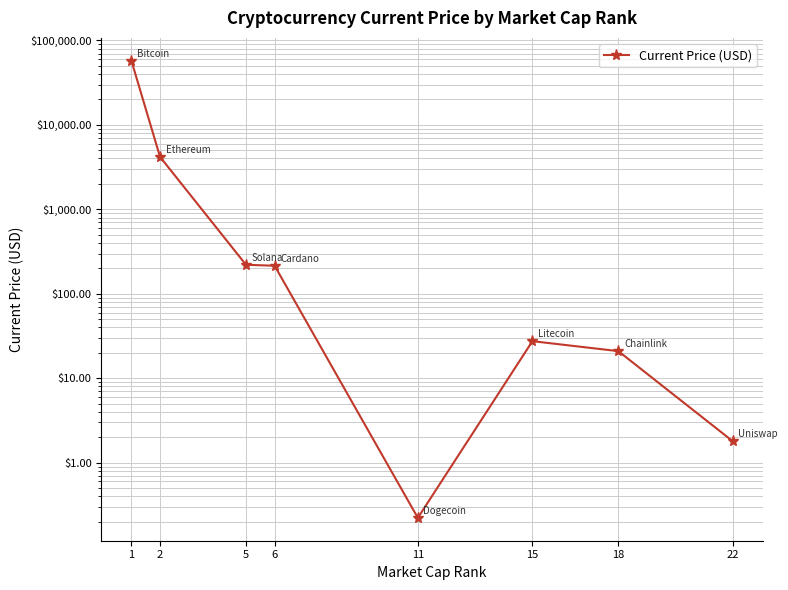

Reading left to right, what are all the values shown in this chart?

57464.0	4175.9	220.6	215.0	0.2	27.5	20.9	1.8